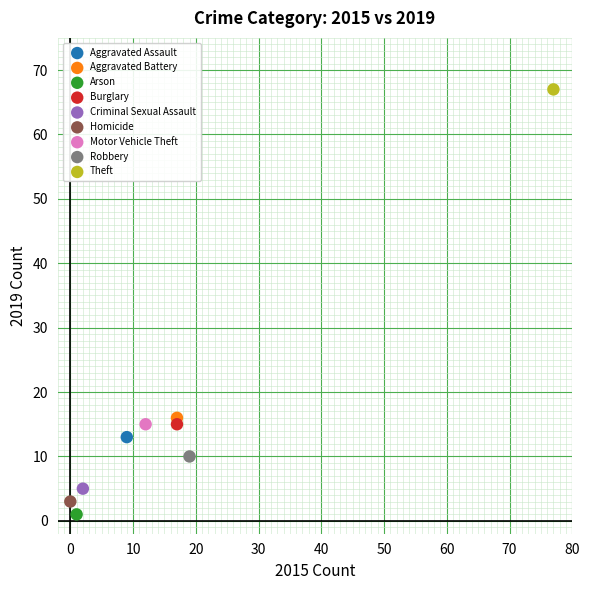

Which series reaches the maximum Y coordinate?

Theft